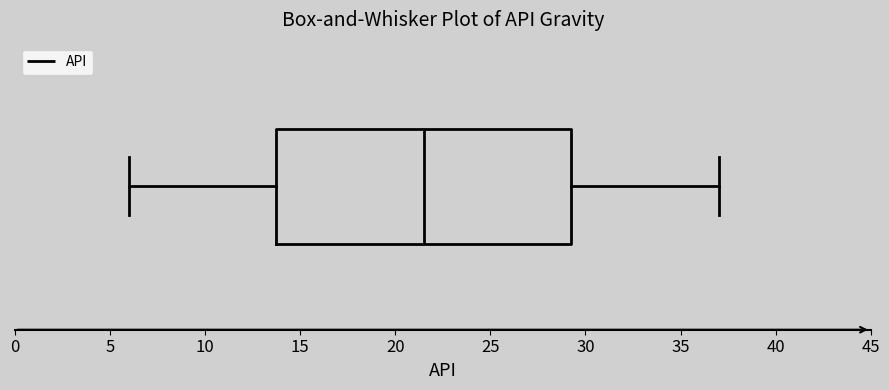

Where is the right edge of the box on the x-axis? The values are not printed on the chart, so give them approximately, as read against the axis.

29.5